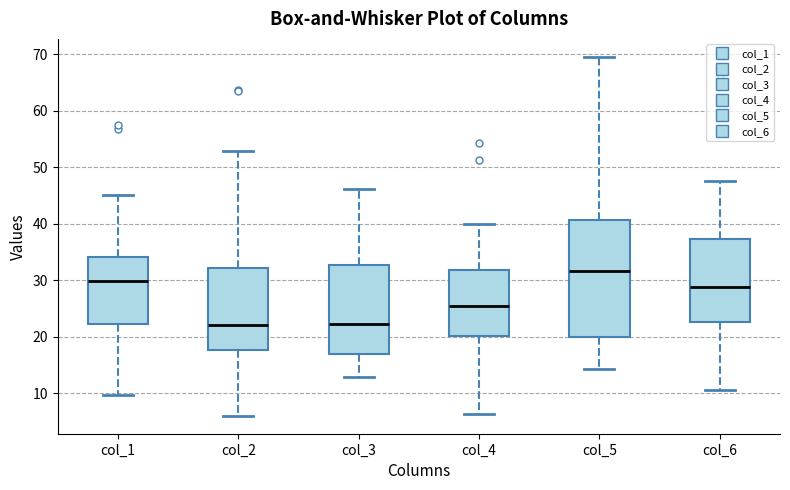

Where does the upper whisker of the box for col_3 end on the y-axis? The values are not printed on the chart, so give them approximately, as read against the axis.

46